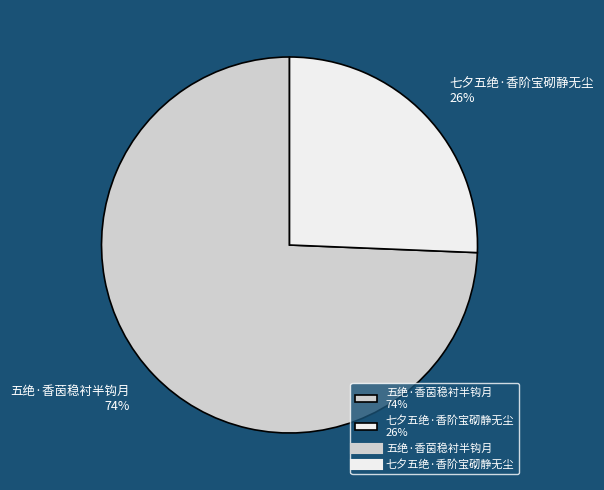

To the nearest percent, what is the average slice percentage?

50%